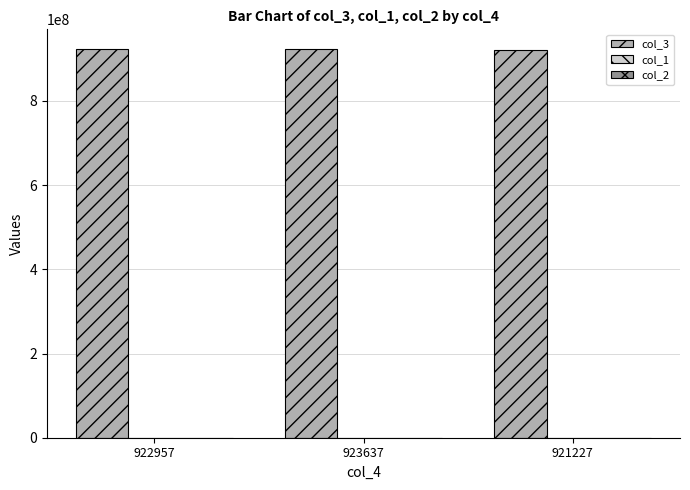

What is the maximum value shown in the chart?

923637153.0